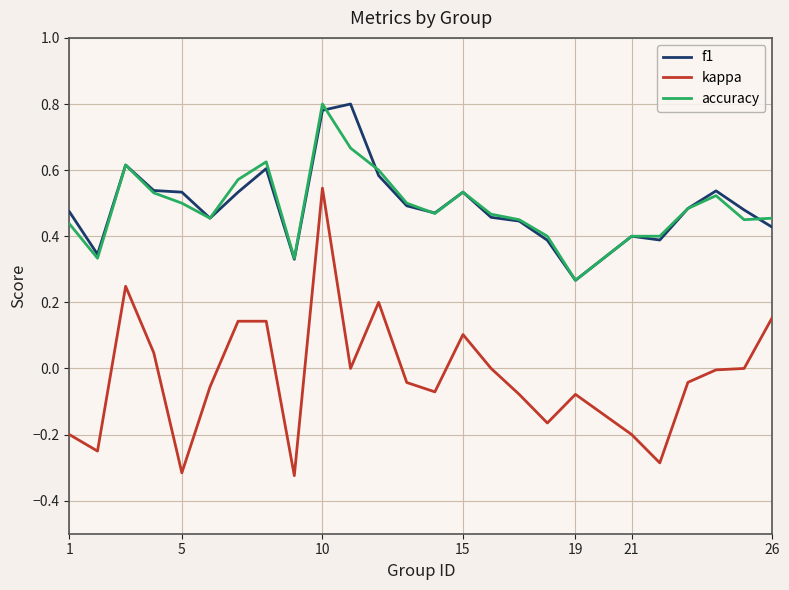

What are all the series names shown in the legend?

f1, kappa, accuracy